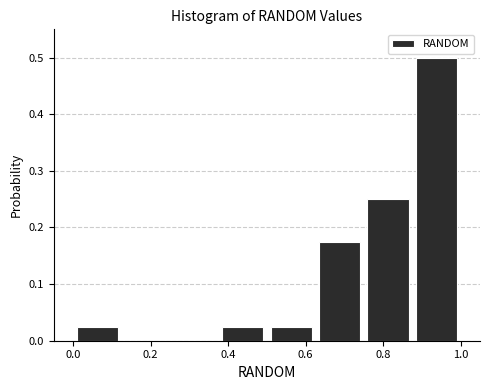

Reading left to right, list every bar in this chart as the range it spans on the x-axis followed by its height. Neither the bar edges nor the heights are printed on the chart, so give them approximately, as read against the axes.

0.000 to 0.125: 0.03
0.125 to 0.250: 0
0.250 to 0.375: 0
0.375 to 0.500: 0.03
0.500 to 0.625: 0.03
0.625 to 0.750: 0.18
0.750 to 0.875: 0.25
0.875 to 1.000: 0.50